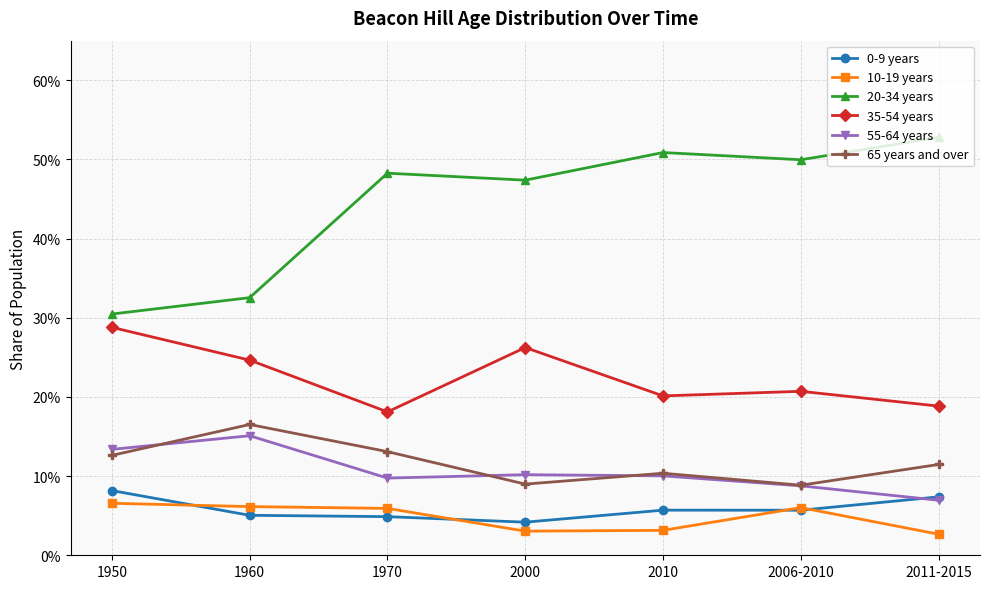

At which category does the chart reach its minimum across all series?

2011-2015